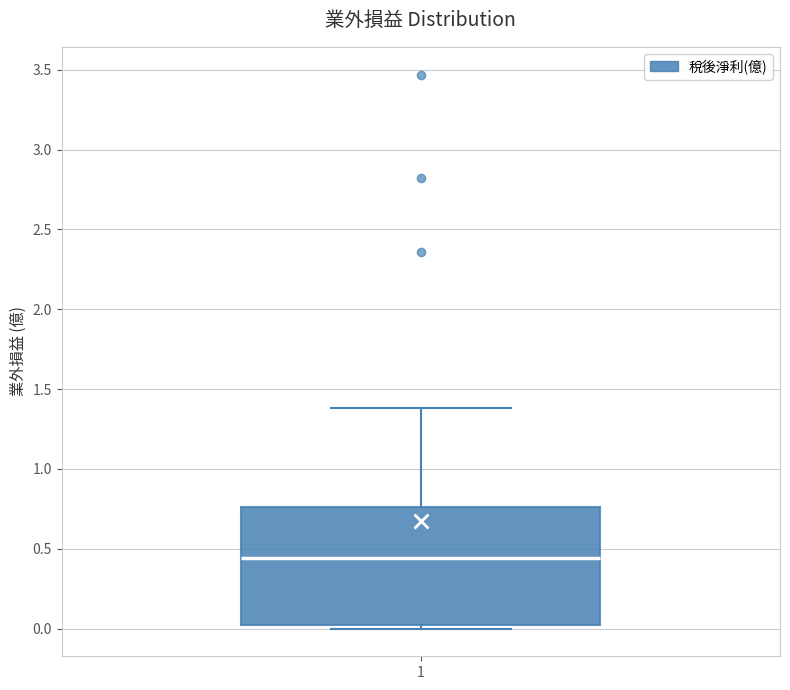

Transcribe this box plot: give where the median line is, the range the box spans, and where the two whiskers end, as read against the y-axis. The values are not printed on the chart, so give them approximately, as read against the axis.

median 0.45, box 0.00 to 0.75, whiskers 0.00 (just below the box's lower edge) to 1.40